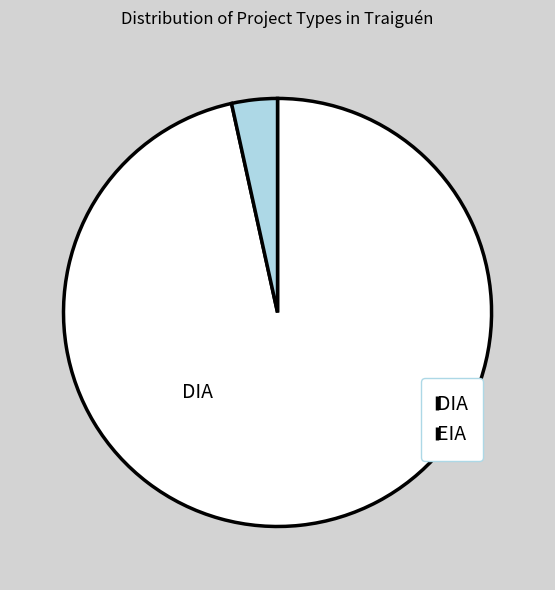

How many slices are in this pie chart?

2